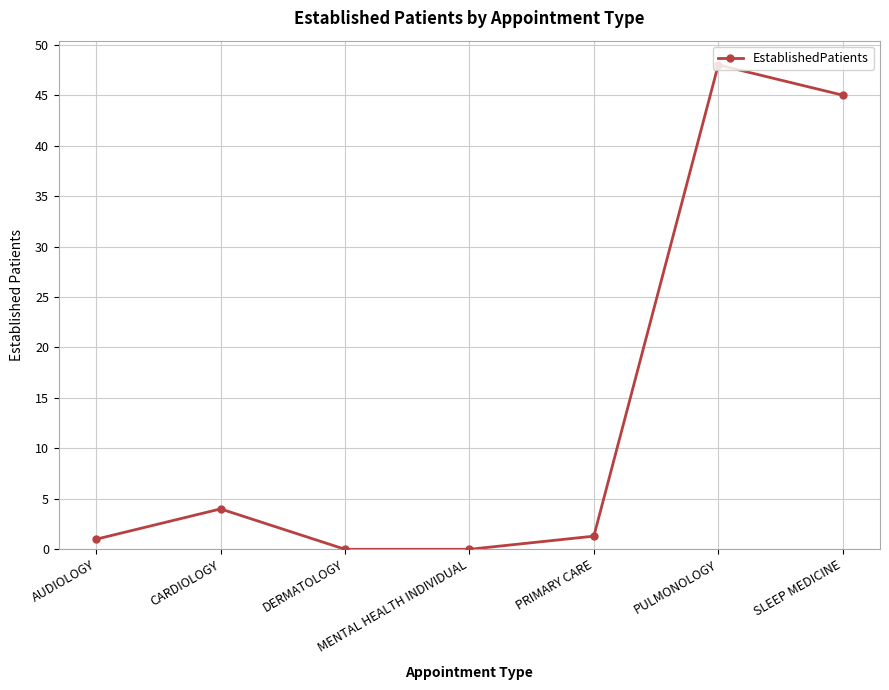

What is the change in value from DERMATOLOGY to SLEEP MEDICINE?

+45.0